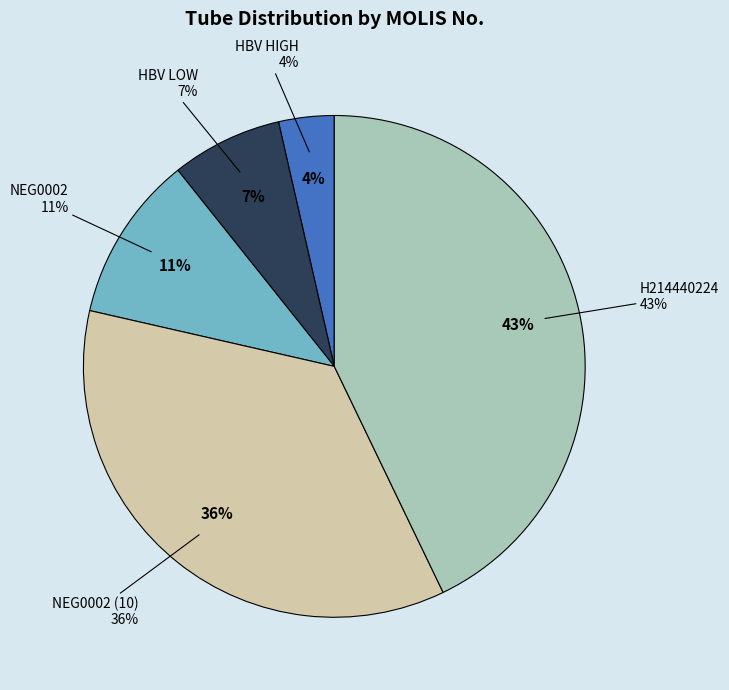

To the nearest percent, what is the combined percentage of NEG0002 and H214440224?

54%